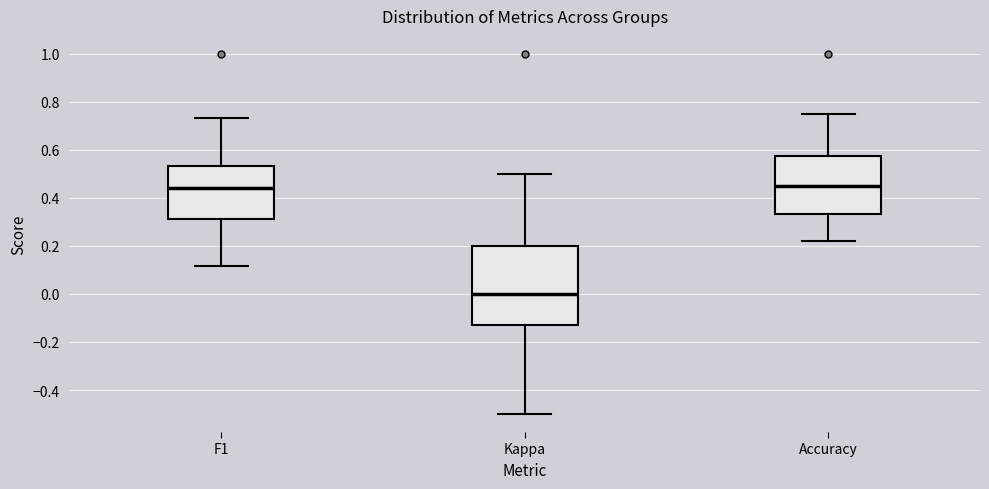

Where does the upper whisker of the box for Accuracy end on the y-axis? The values are not printed on the chart, so give them approximately, as read against the axis.

0.76